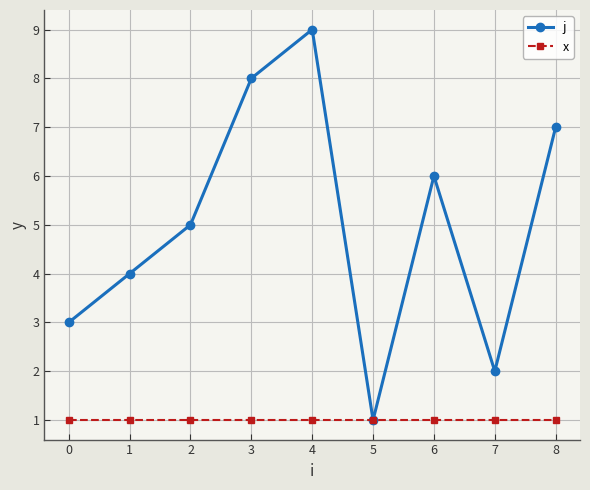

What is the spread (max minus min) of values at 0?

2